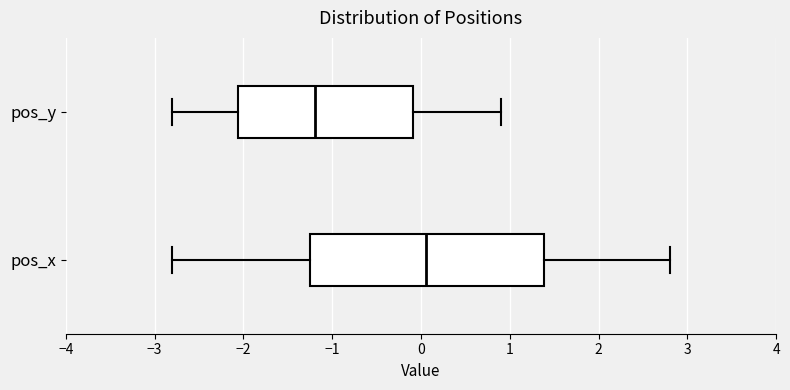

Which box is the widest, from its left edge to its right edge?

pos_x